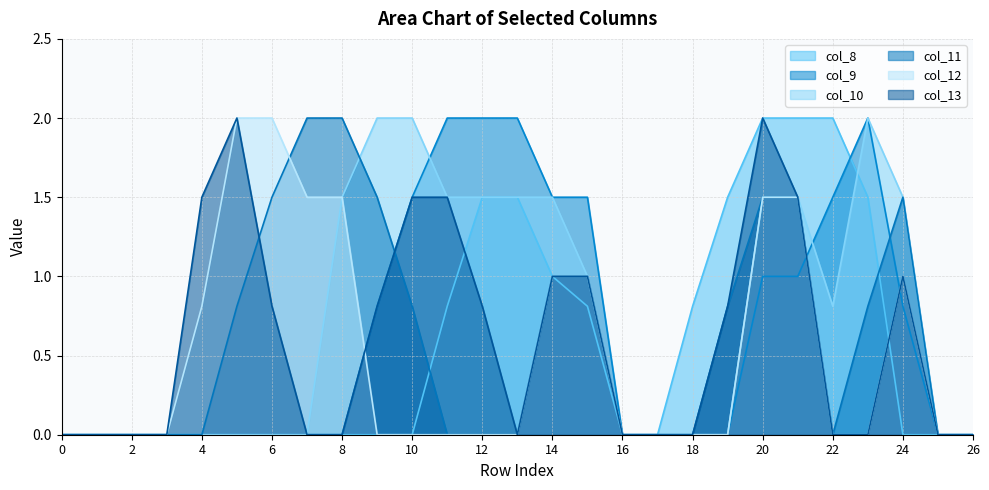

Where is col_10 nearest to the value 1?

15